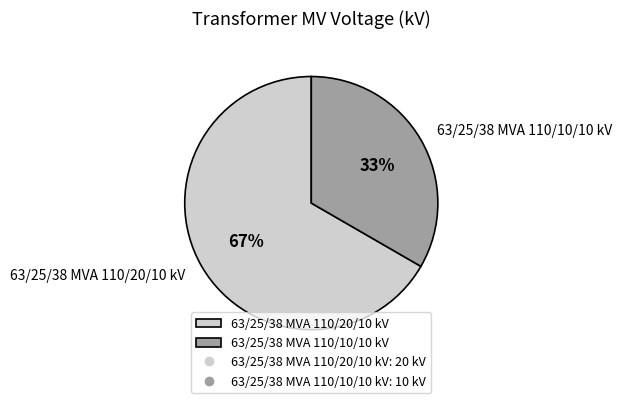

How many segments does this pie chart have?

2